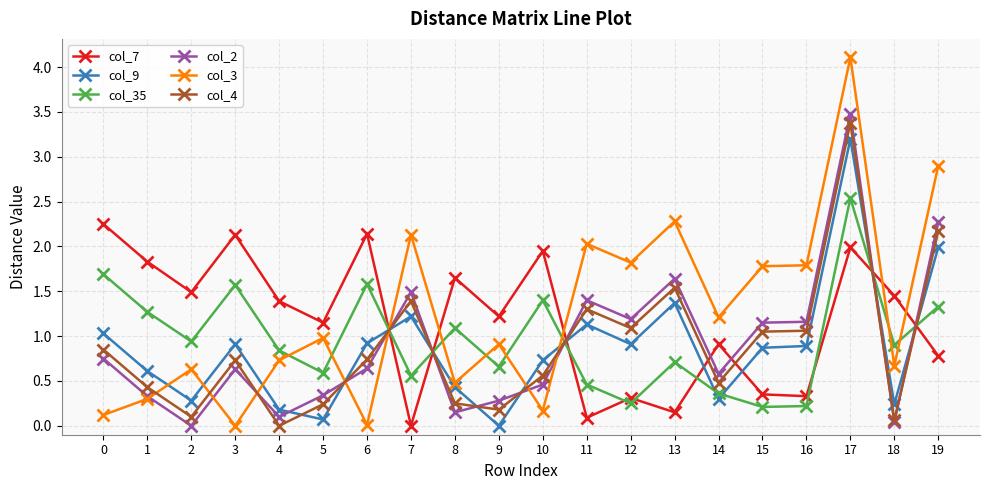

Between which two adjacent categories do col_9 and col_7 first intersect?

6 and 7